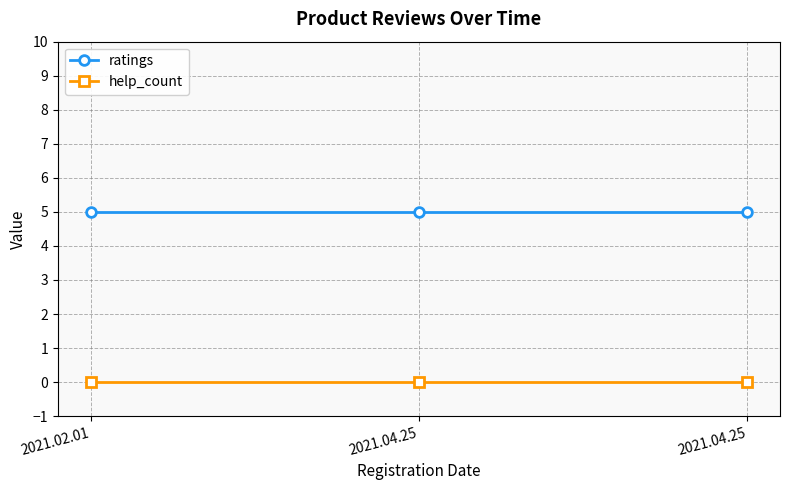

What are all the series names shown in the legend?

ratings, help_count